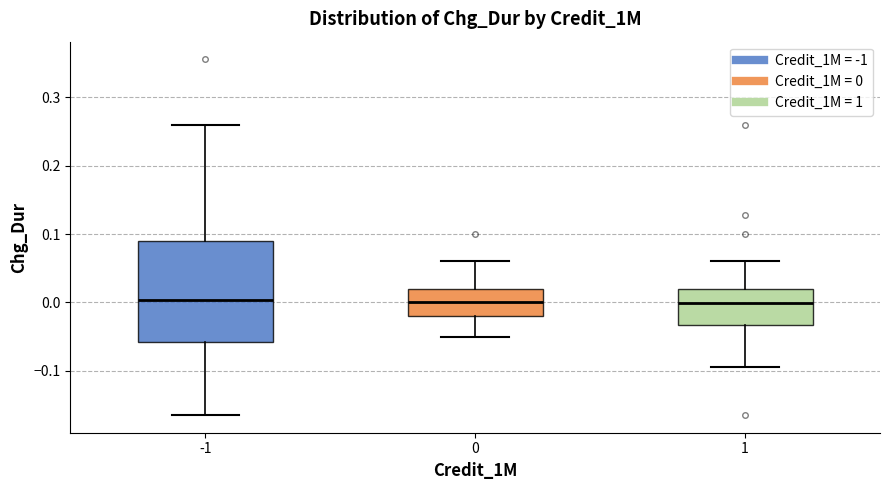

Reading left to right, read every box against the y-axis: the position of its median line, the range the box covers, and the ends of its whiskers. The values are not printed on the chart, so give them approximately, as read against the axis.

-1: median 0.00, box -0.06 to 0.09, whiskers -0.16 to 0.26
0: median 0.00, box -0.02 to 0.02, whiskers -0.05 to 0.06
1: median 0.00, box -0.03 to 0.02, whiskers -0.09 to 0.06